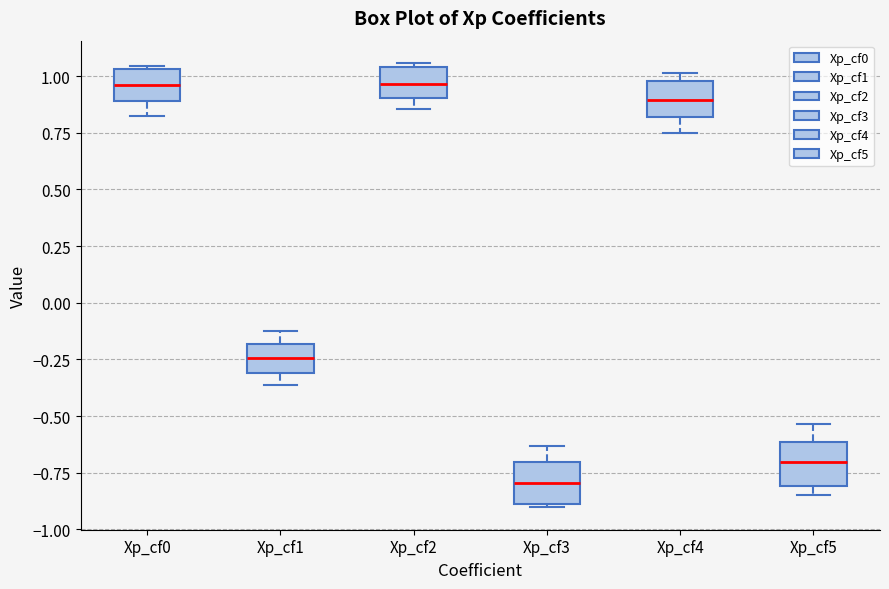

Reading left to right, transcribe this box plot: for each box, give where its median line is, the range the box spans, and where its two whiskers end, as read against the y-axis. The values are not printed on the chart, so give them approximately, as read against the axis.

Xp_cf0: median 0.95, box 0.90 to 1.05, whiskers 0.80 to 1.05
Xp_cf1: median -0.25, box -0.30 to -0.20, whiskers -0.35 to -0.15
Xp_cf2: median 0.95, box 0.90 to 1.05, whiskers 0.85 to 1.05 (just above the box's upper edge)
Xp_cf3: median -0.80, box -0.90 to -0.70, whiskers -0.90 to -0.65
Xp_cf4: median 0.90, box 0.80 to 1.00, whiskers 0.75 to 1.00 (just above the box's upper edge)
Xp_cf5: median -0.70, box -0.80 to -0.60, whiskers -0.85 to -0.55